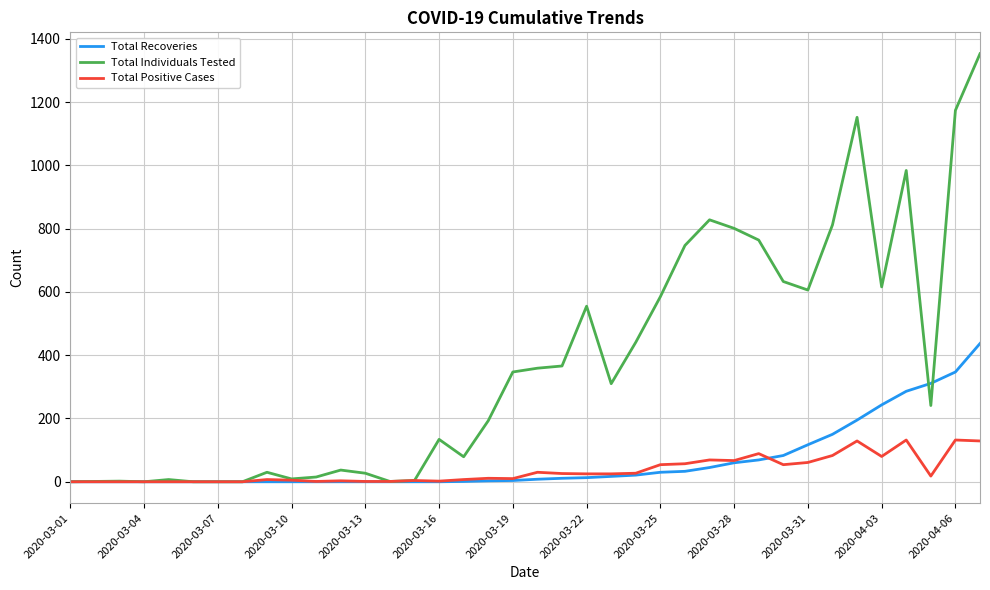

What is the greatest value displayed?

1353